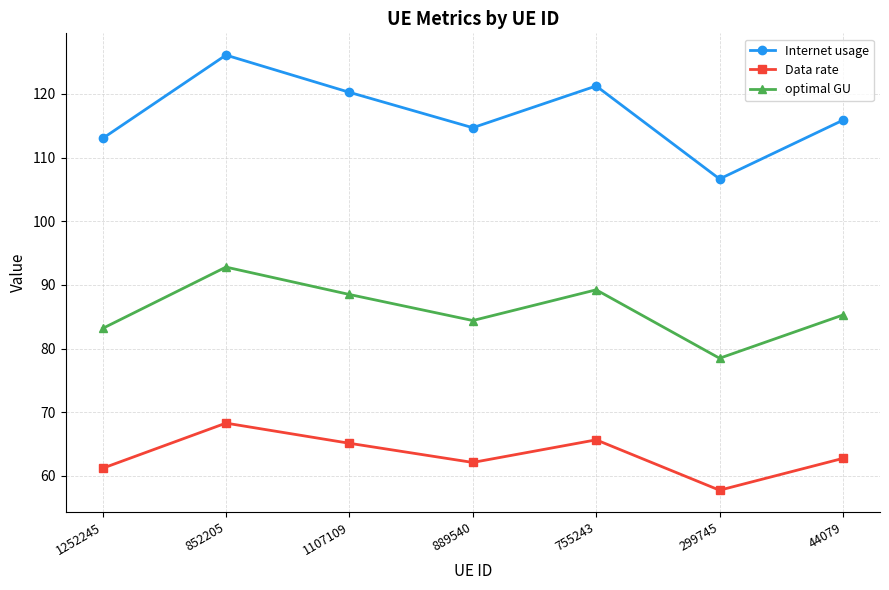

Is this an area chart (filled region under the line)?

No